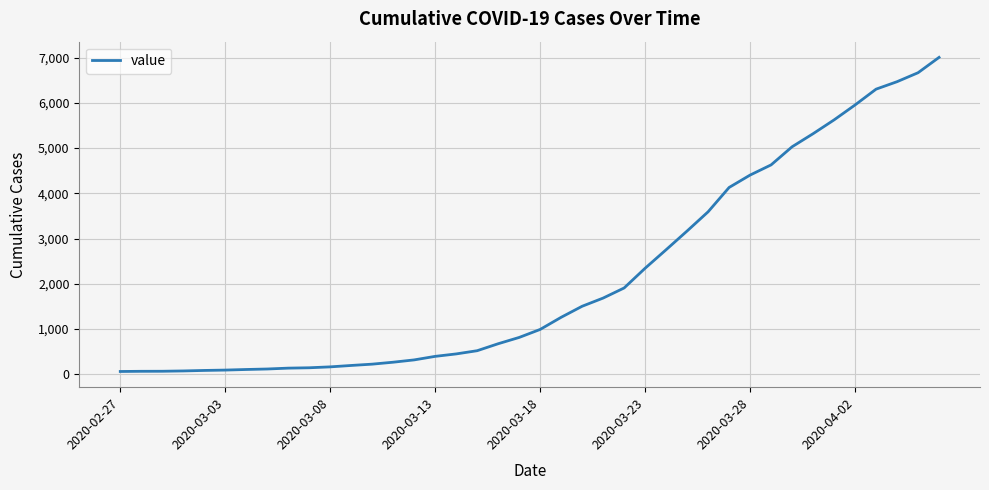

What is the difference between the maximum and minimum values?

6939